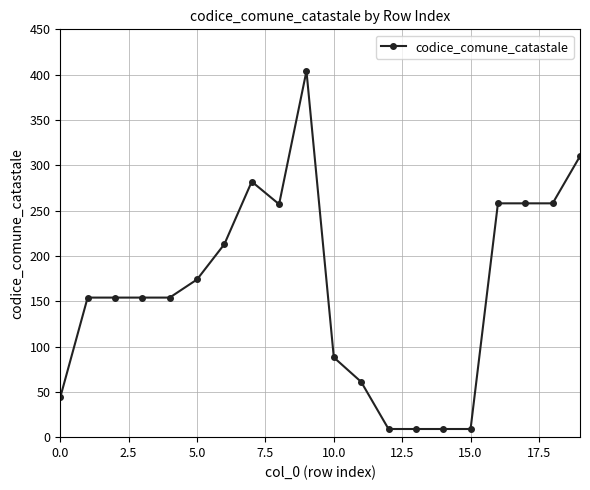

What is the average value?

163